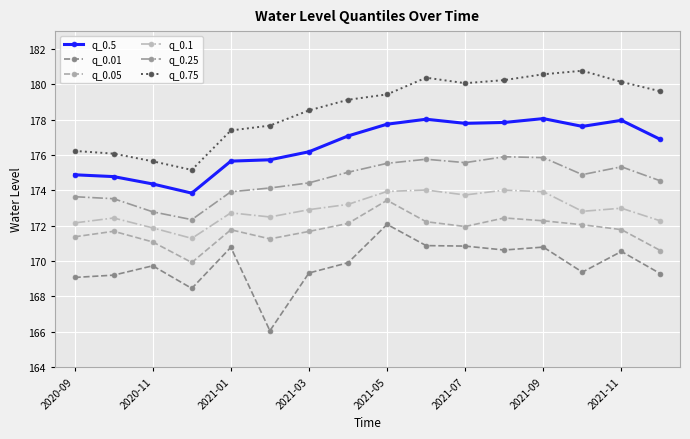

True or false: q_0.25 and q_0.01 cross at least once.

False